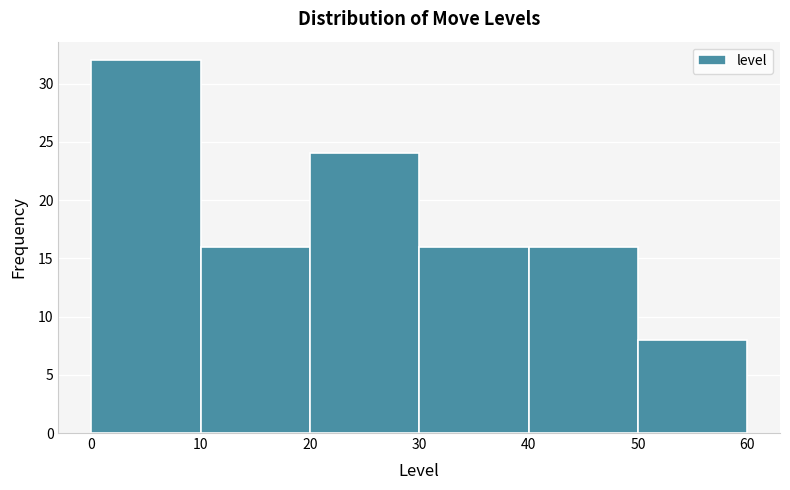

Reading left to right, list every bar in this chart as the range it spans on the x-axis followed by its height. The values are not printed on the chart, so give them approximately, as read against the axis.

0 to 10: 32
10 to 20: 16
20 to 30: 24
30 to 40: 16
40 to 50: 16
50 to 60: 8